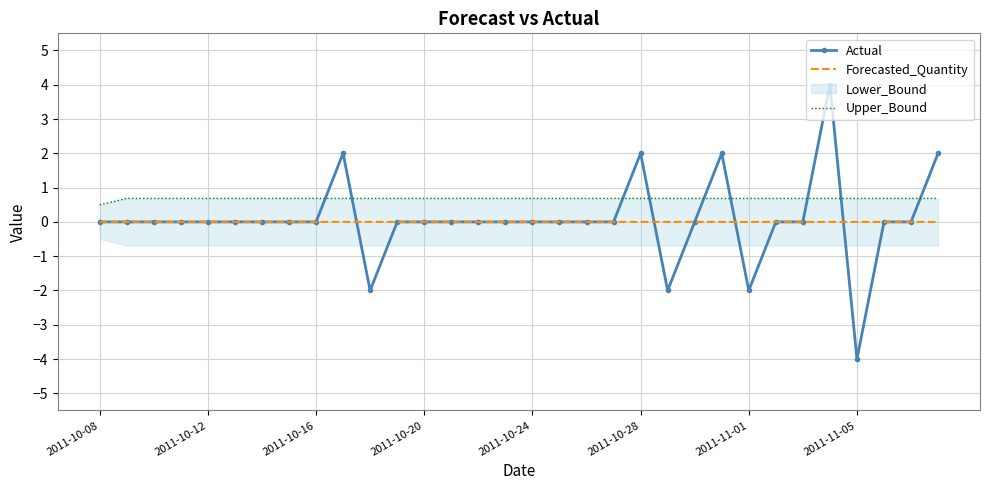

What is the maximum value shown in the chart?

4.0